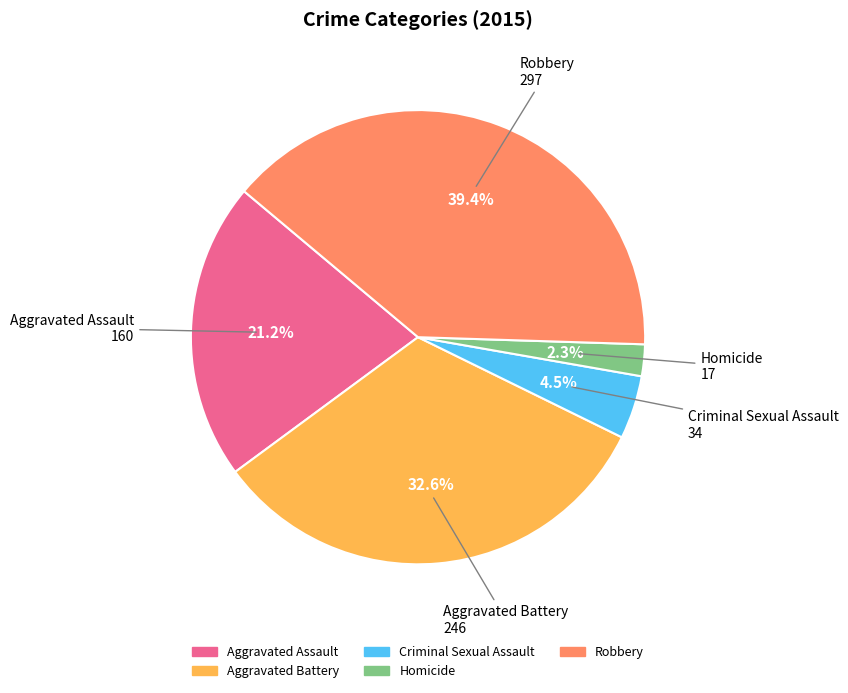

True or false: Robbery accounts for 39% of the total.

True